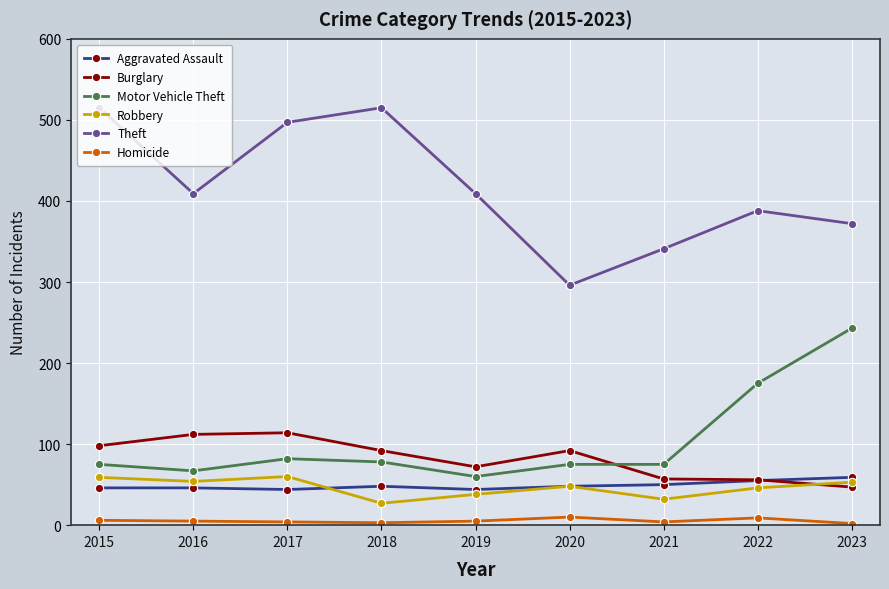

What is the average value of the Aggravated Assault series?

49